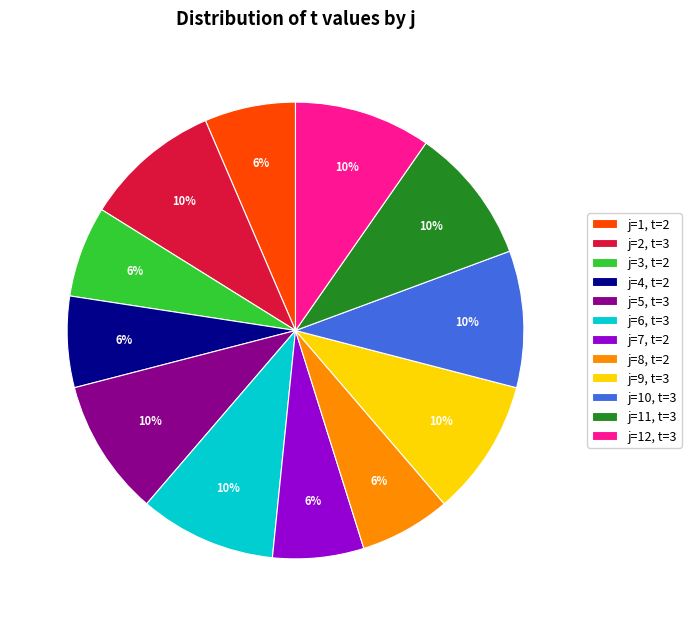

To the nearest percent, what is the average slice percentage?

8%